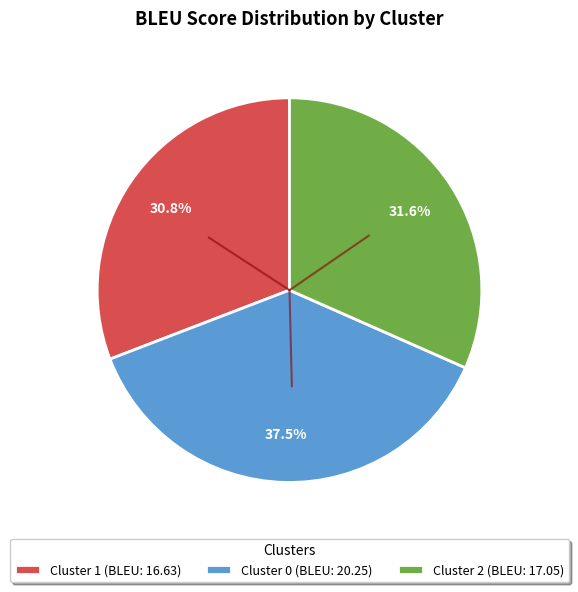

How much of the chart is everything except Cluster 2?

68.4%